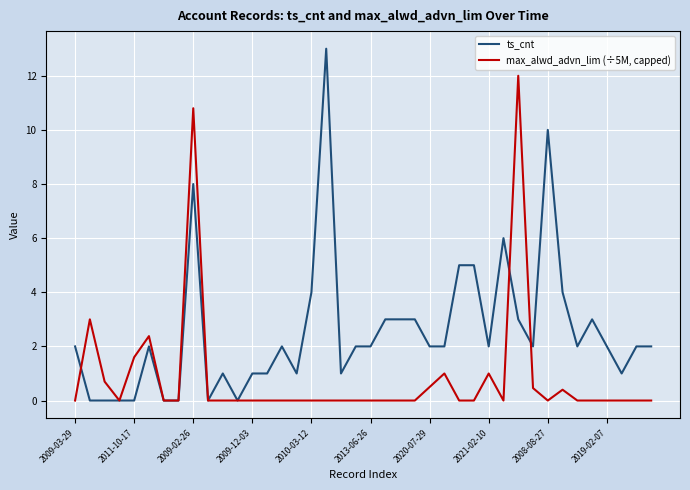

Rank the series by their average value, from highest to lowest.

ts_cnt, max_alwd_advn_lim (÷5M, capped)